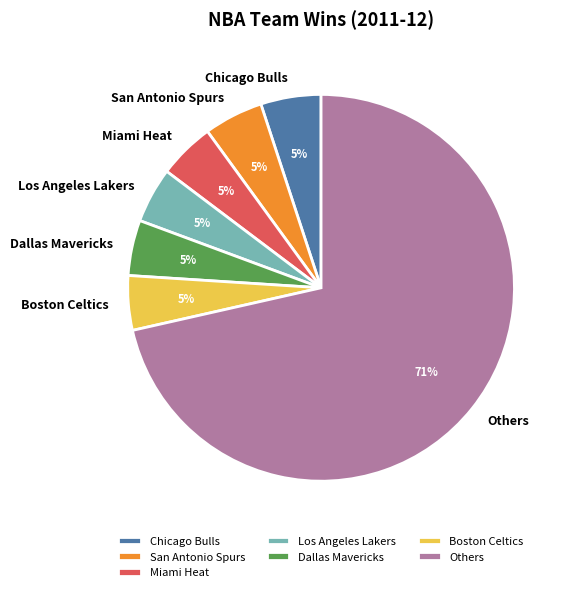

To the nearest percent, what is the average slice percentage?

14%